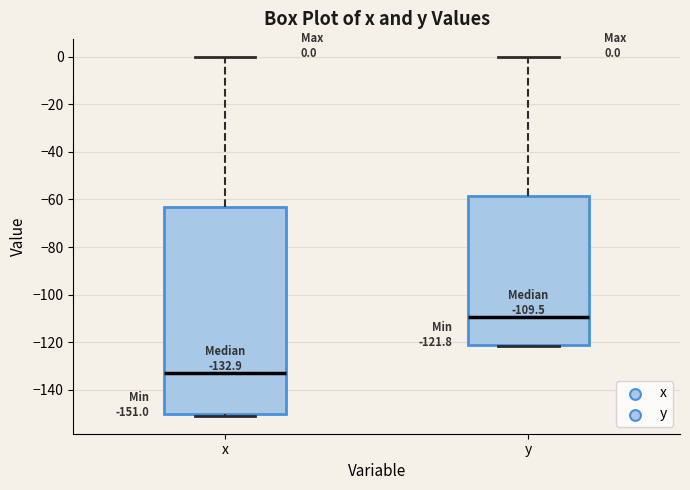

Which box has the lowest median line?

x